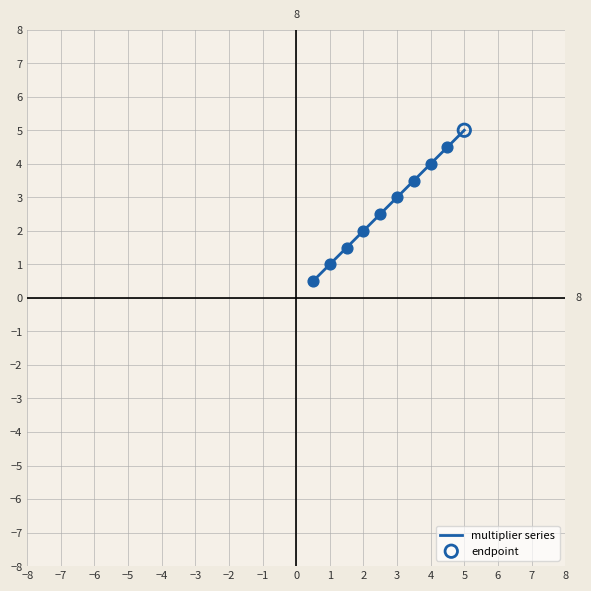

What is the maximum value shown in the chart?

5.0